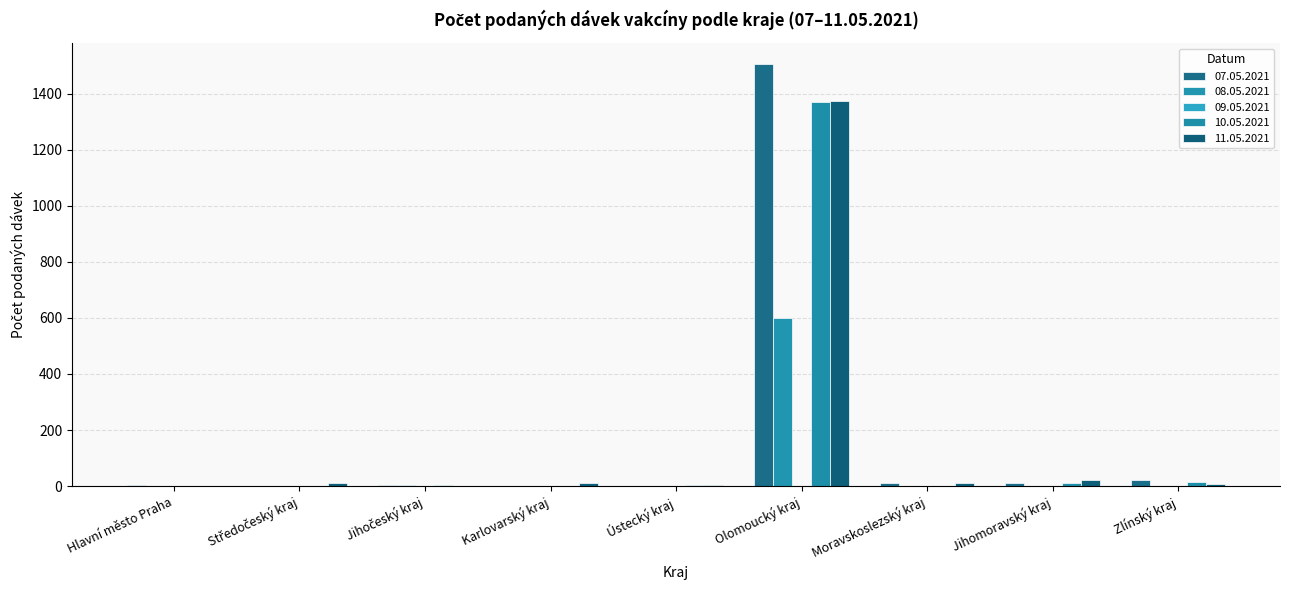

Are the bars horizontal?

No